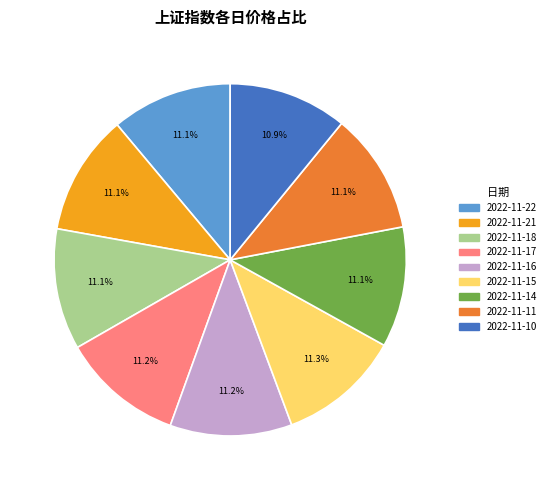

Is the sum of 2022-11-18 and 2022-11-14 greater than half?

No